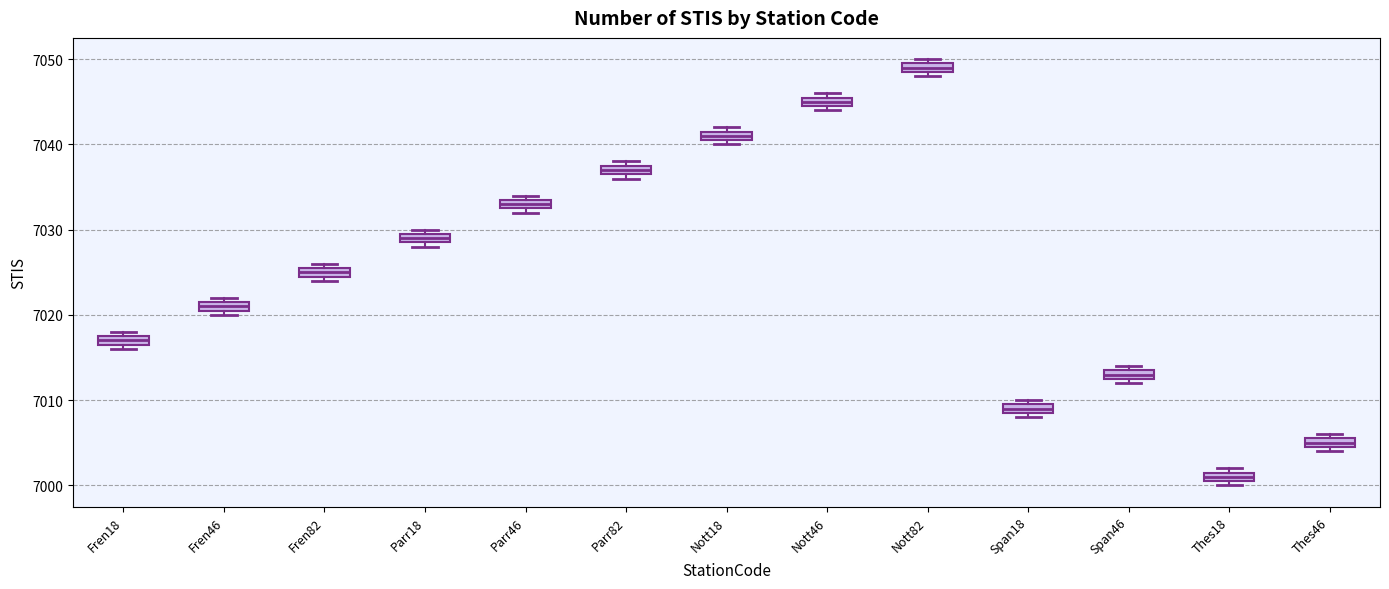

Which box's median line is the lowest?

Thes18